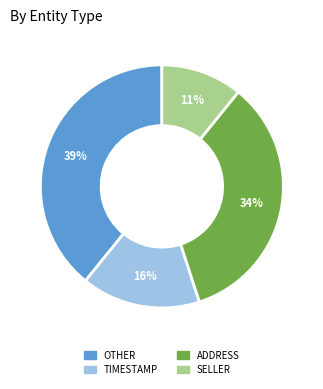

To the nearest percent, what is the average slice percentage?

25%